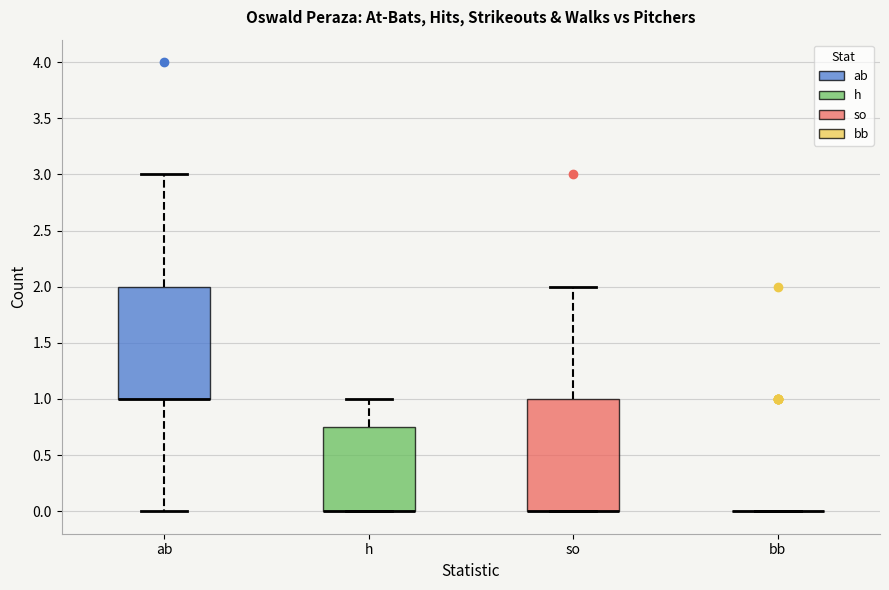

Reading left to right, transcribe this box plot: for each box, give where its median line is, the range the box spans, and where its two whiskers end, as read against the y-axis. The values are not printed on the chart, so give them approximately, as read against the axis.

ab: median 1.00 (drawn on the box's lower edge), box 1.00 to 2.00, whiskers 0.00 to 3.00
h: median 0.00 (drawn on the box's lower edge), box 0.00 to 0.75, whiskers 0.00 to 1.00
so: median 0.00 (drawn on the box's lower edge), box 0.00 to 1.00, whiskers 0.00 to 2.00
bb: box collapsed to a line at 0.00, whiskers 0.00 to 0.00